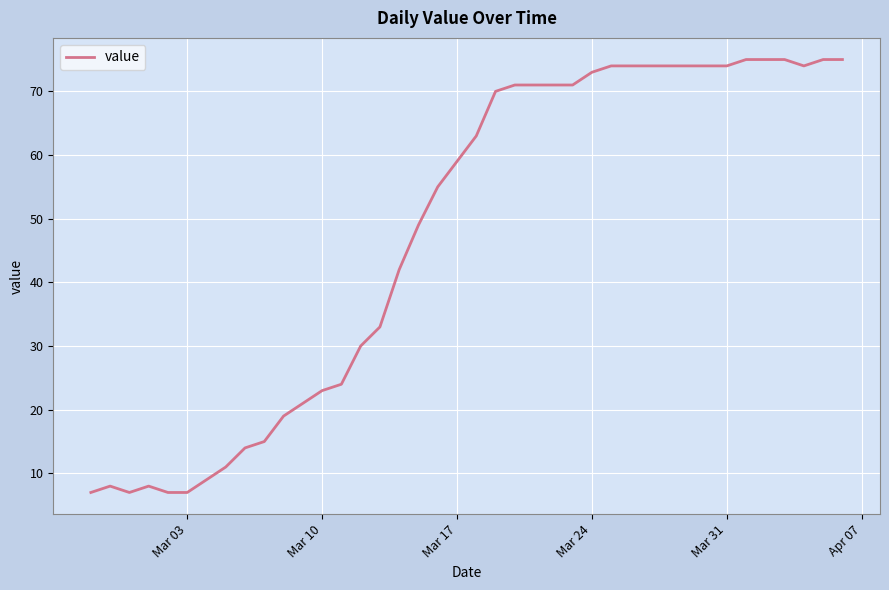

What is the difference between the maximum and minimum values?

68